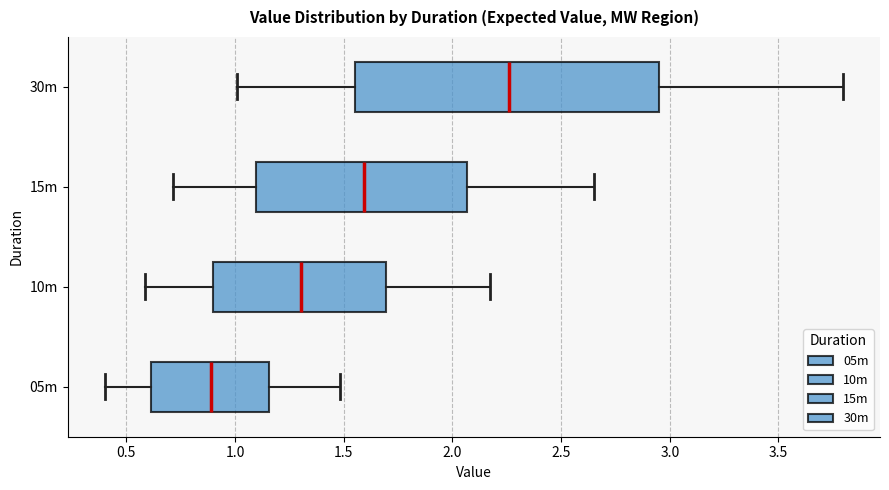

Reading bottom to top, transcribe this box plot: for each box, give where its median line is, the range the box spans, and where its two whiskers end, as read against the x-axis. The values are not printed on the chart, so give them approximately, as read against the axis.

05m: median 0.90, box 0.60 to 1.15, whiskers 0.40 to 1.50
10m: median 1.30, box 0.90 to 1.70, whiskers 0.60 to 2.15
15m: median 1.60, box 1.10 to 2.05, whiskers 0.70 to 2.65
30m: median 2.25, box 1.55 to 2.95, whiskers 1.00 to 3.80